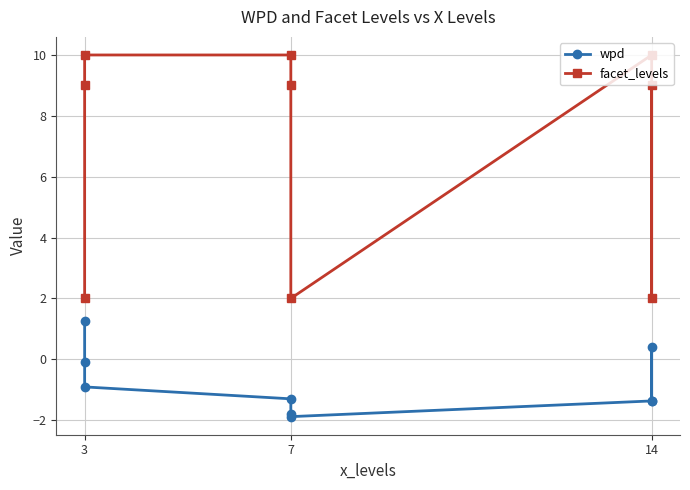

True or false: facet_levels and wpd cross at least once.

False